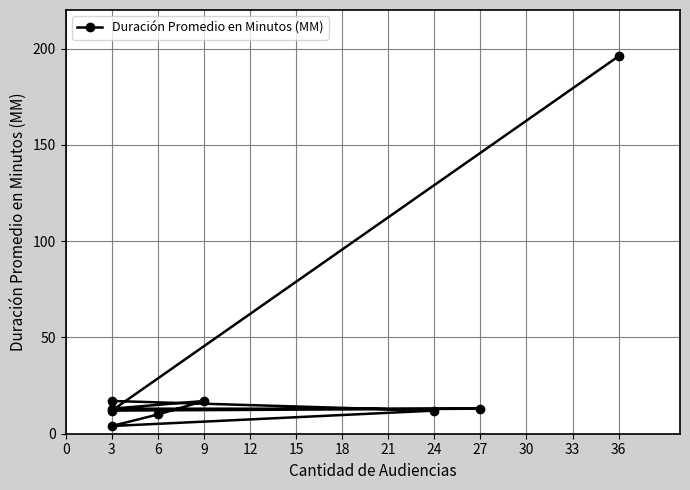

Is this an area chart (filled region under the line)?

No